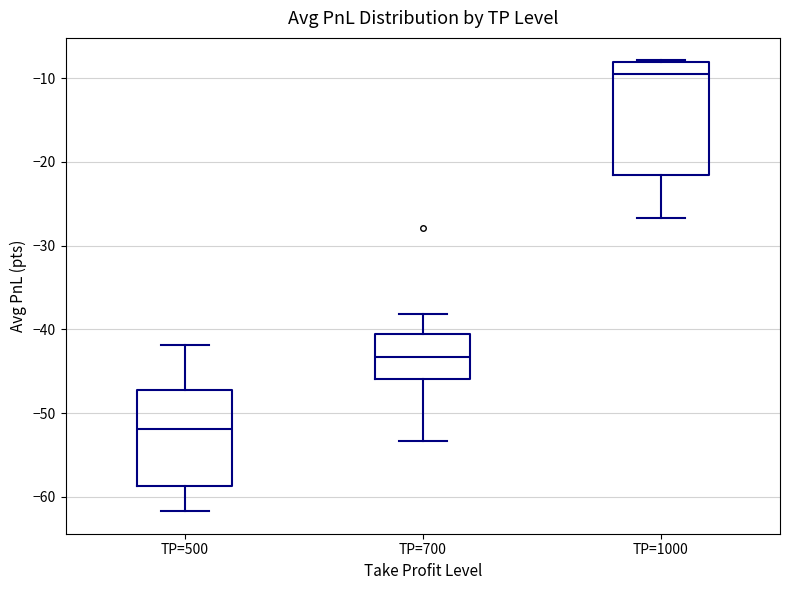

Which box's median line is the lowest?

TP=500